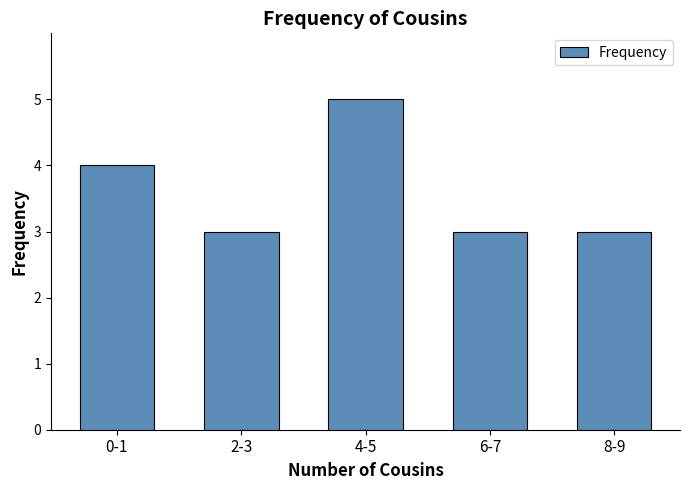

Reading left to right, what are all the values shown in this chart?

4	3	5	3	3